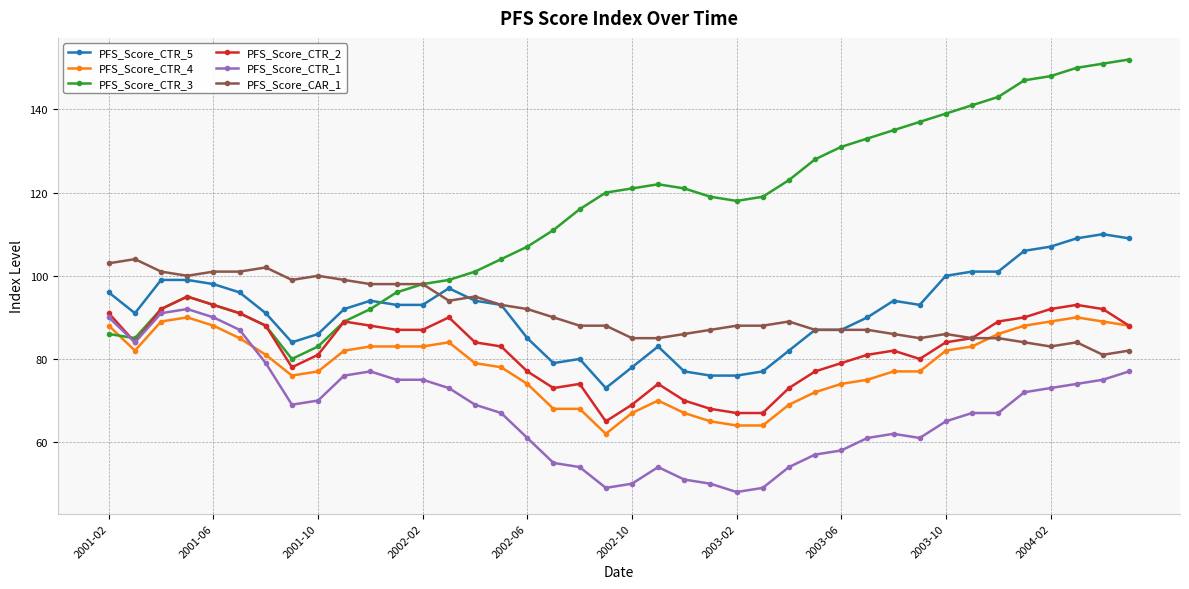

Reading left to right, extract all data points from this chart.

PFS_Score_CTR_5: 96	91	99	99	98	96	91	84	86	92	94	93	93	97	94	93	85	79	80	73	78	83	77	76	76	77	82	87	87	90	94	93	100	101	101	106	107	109	110	109
PFS_Score_CTR_4: 88	82	89	90	88	85	81	76	77	82	83	83	83	84	79	78	74	68	68	62	67	70	67	65	64	64	69	72	74	75	77	77	82	83	86	88	89	90	89	88
PFS_Score_CTR_3: 86	85	92	95	93	91	88	80	83	89	92	96	98	99	101	104	107	111	116	120	121	122	121	119	118	119	123	128	131	133	135	137	139	141	143	147	148	150	151	152
PFS_Score_CTR_2: 91	84	92	95	93	91	88	78	81	89	88	87	87	90	84	83	77	73	74	65	69	74	70	68	67	67	73	77	79	81	82	80	84	85	89	90	92	93	92	88
PFS_Score_CTR_1: 90	84	91	92	90	87	79	69	70	76	77	75	75	73	69	67	61	55	54	49	50	54	51	50	48	49	54	57	58	61	62	61	65	67	67	72	73	74	75	77
PFS_Score_CAR_1: 103	104	101	100	101	101	102	99	100	99	98	98	98	94	95	93	92	90	88	88	85	85	86	87	88	88	89	87	87	87	86	85	86	85	85	84	83	84	81	82